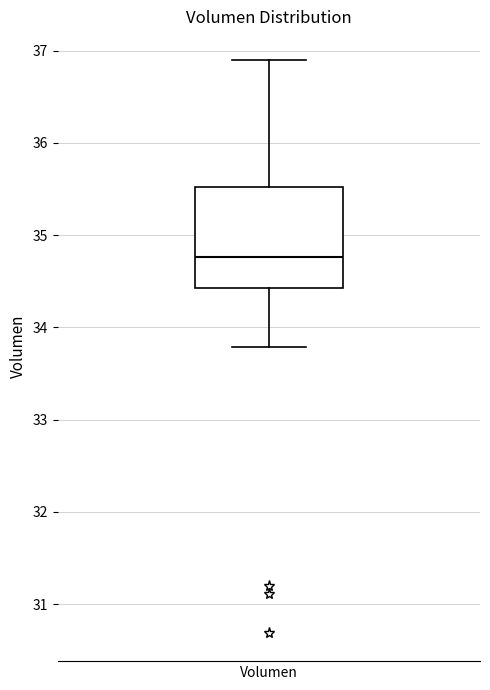

Where does the upper whisker of the box for Volumen end on the y-axis? The values are not printed on the chart, so give them approximately, as read against the axis.

36.9